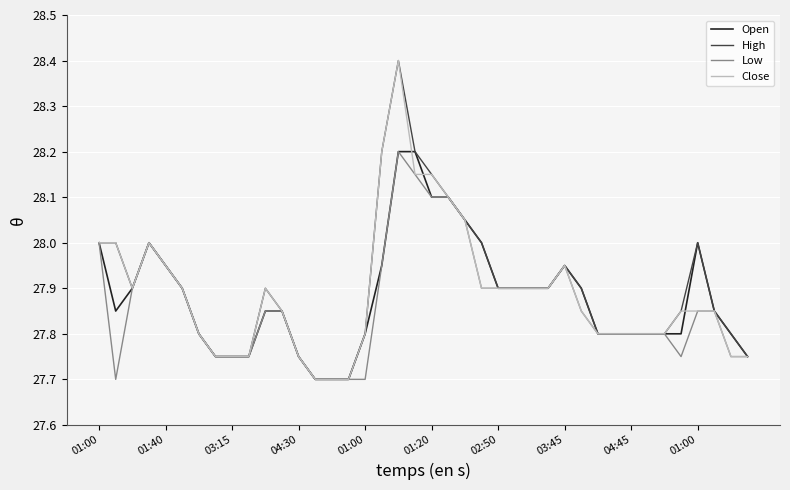

What is the highest value of the Low series?

28.2